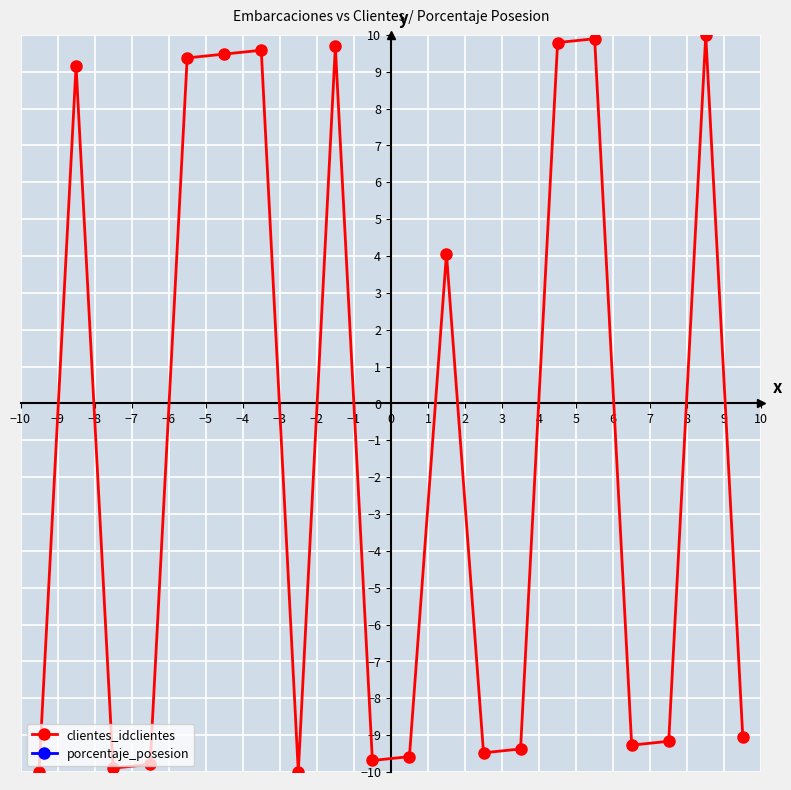

What is the value of the clientes_idclientes point at the 15th from the left?

9.8